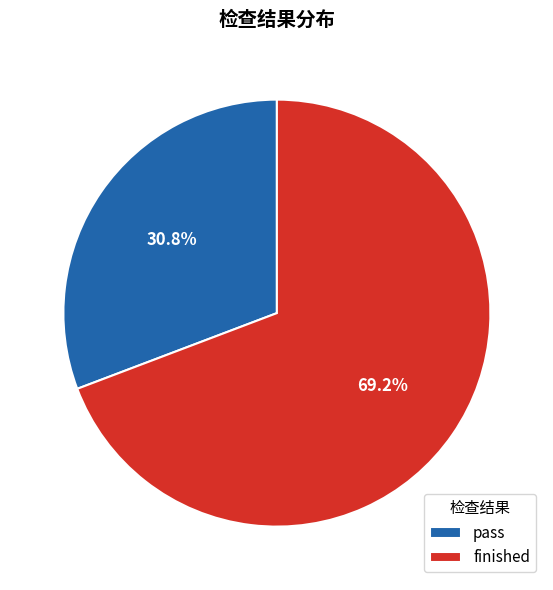

Which slice is the largest?

finished